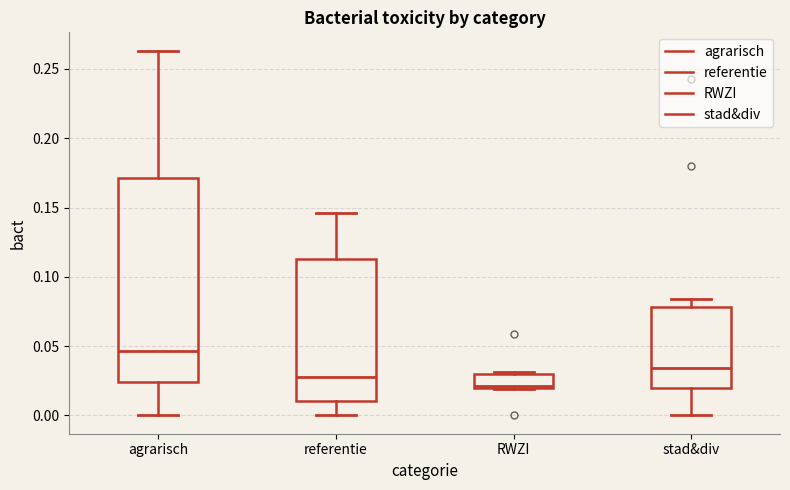

Reading left to right, transcribe this box plot: for each box, give where its median line is, the range the box spans, and where its two whiskers end, as read against the y-axis. The values are not printed on the chart, so give them approximately, as read against the axis.

agrarisch: median 0.045, box 0.025 to 0.170, whiskers 0.000 to 0.265
referentie: median 0.025, box 0.010 to 0.115, whiskers 0.000 to 0.145
RWZI: median 0.020, box 0.020 to 0.030, whiskers 0.020 to 0.030 (just above the box's upper edge)
stad&div: median 0.035, box 0.020 to 0.080, whiskers 0.000 to 0.085